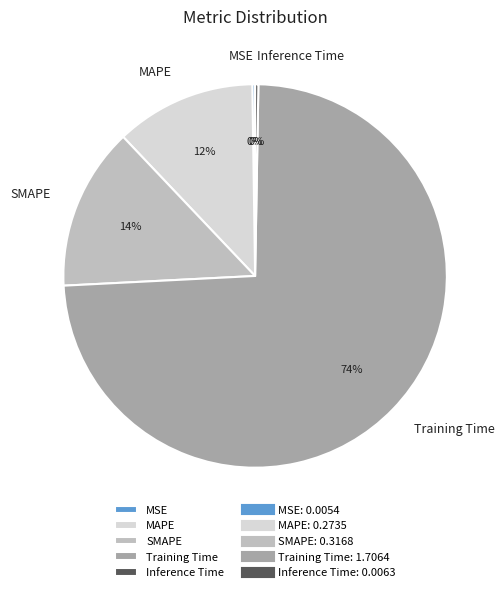

What is the largest slice in the pie chart?

Training Time